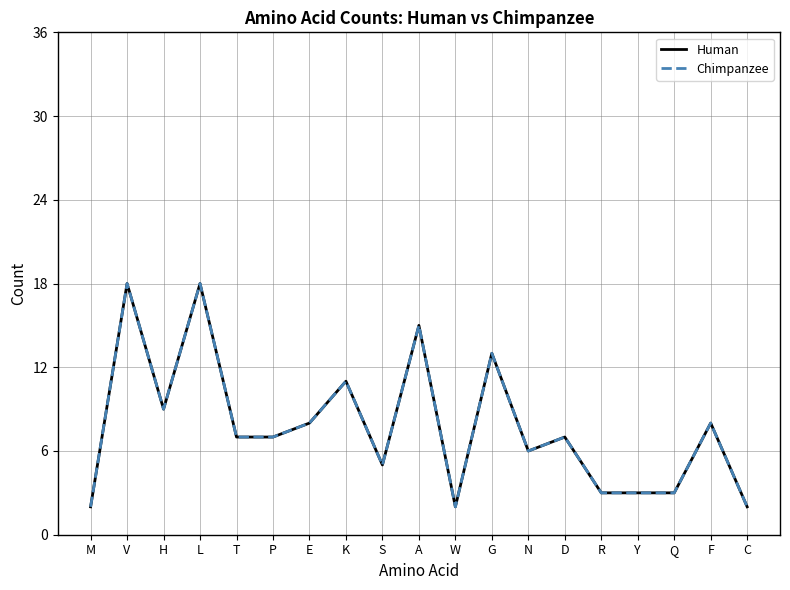

Does the chart display data point markers on the line(s)?

No